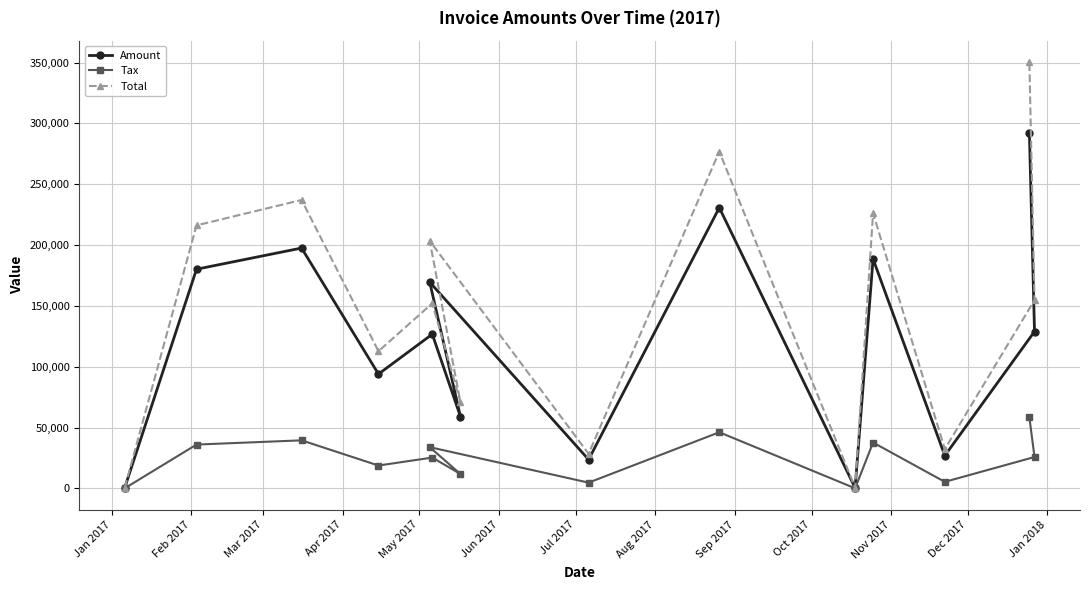

What is the highest value of the Total series?

350488.0